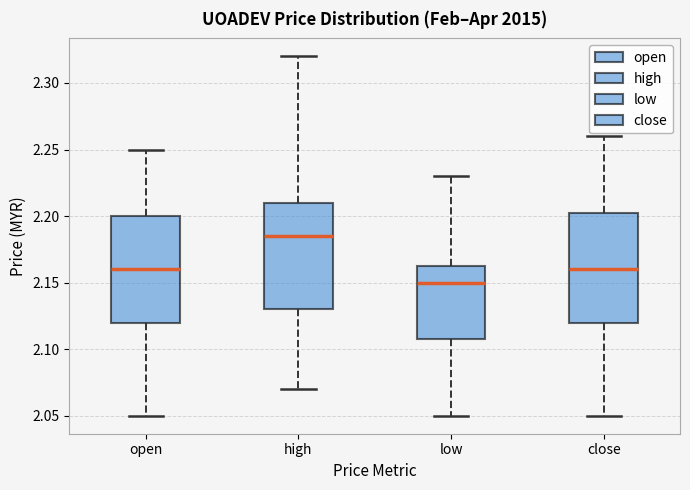

Reading left to right, transcribe this box plot: for each box, give where its median line is, the range the box spans, and where its two whiskers end, as read against the y-axis. The values are not printed on the chart, so give them approximately, as read against the axis.

open: median 2.160, box 2.120 to 2.200, whiskers 2.050 to 2.250
high: median 2.185, box 2.130 to 2.210, whiskers 2.070 to 2.320
low: median 2.150, box 2.110 to 2.165, whiskers 2.050 to 2.230
close: median 2.160, box 2.120 to 2.205, whiskers 2.050 to 2.260